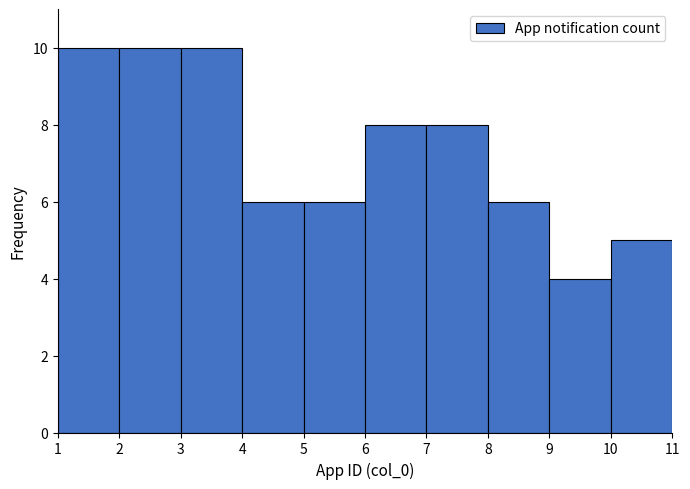

Reading left to right, transcribe this chart: for each bar, give the range it covers on the x-axis and its height. The values are not printed on the chart, so give them approximately, as read against the axis.

1 to 2: 10
2 to 3: 10
3 to 4: 10
4 to 5: 6
5 to 6: 6
6 to 7: 8
7 to 8: 8
8 to 9: 6
9 to 10: 4
10 to 11: 5